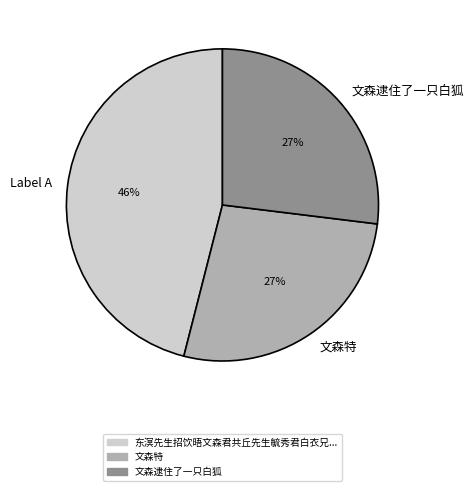

To the nearest percent, what is the difference between the largest and smallest slice percentages?

19%